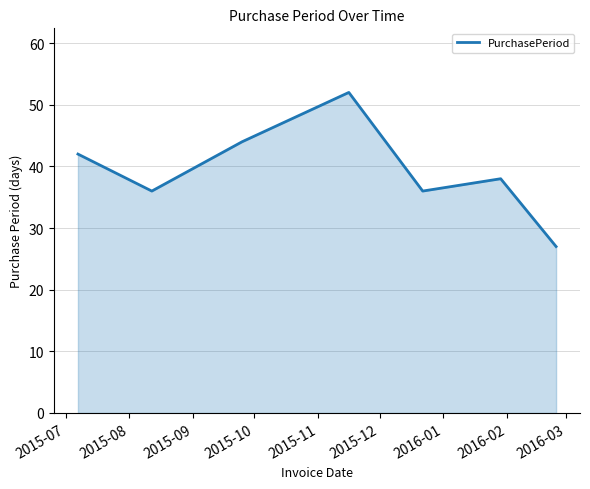

How many interior local peaks (higher than both neighbors) does the data have?

2